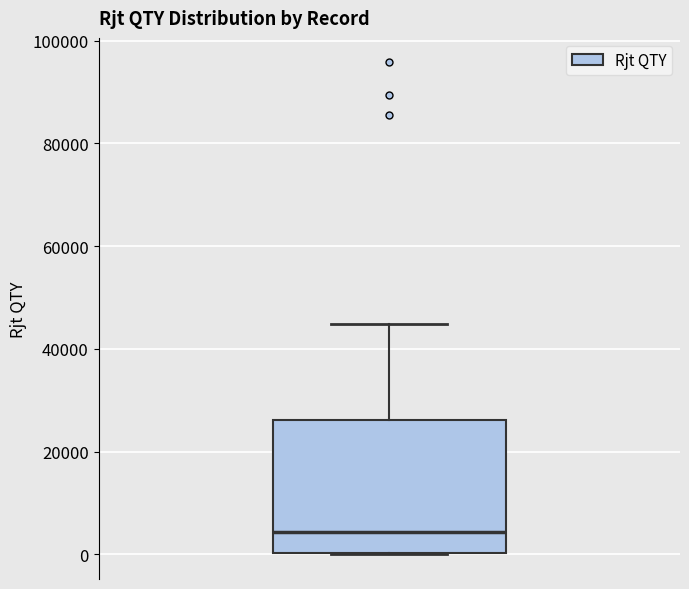

Where does the upper whisker of the box end on the y-axis? The values are not printed on the chart, so give them approximately, as read against the axis.

44000